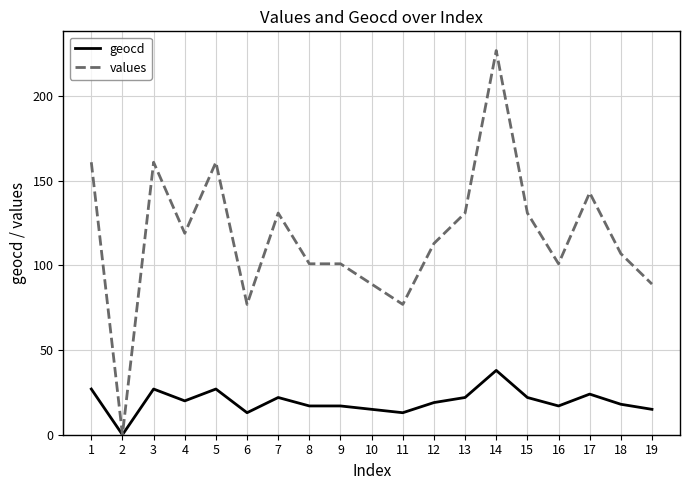

List the series in order of their overall mean, highest first.

values, geocd